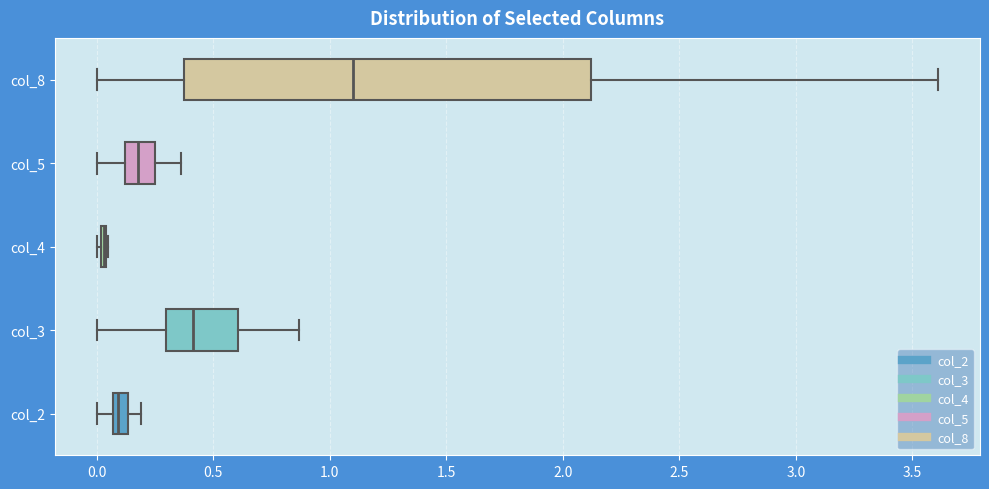

Where does the right whisker of the box for col_5 end on the x-axis? The values are not printed on the chart, so give them approximately, as read against the axis.

0.35